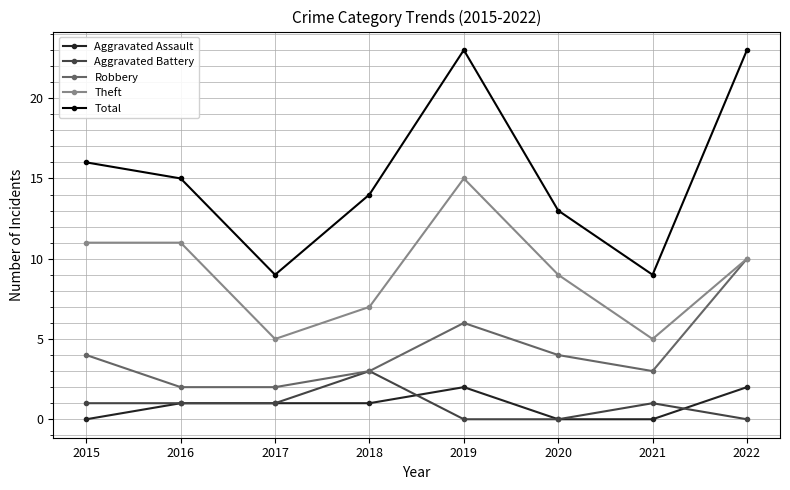

After their last crossing, which series has the higher values: Aggravated Assault or Aggravated Battery?

Aggravated Assault